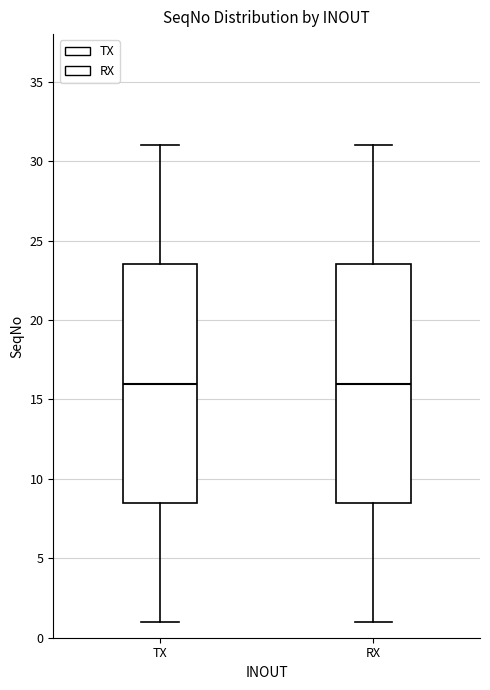

Where does the upper whisker of the box for RX end on the y-axis? The values are not printed on the chart, so give them approximately, as read against the axis.

31.0